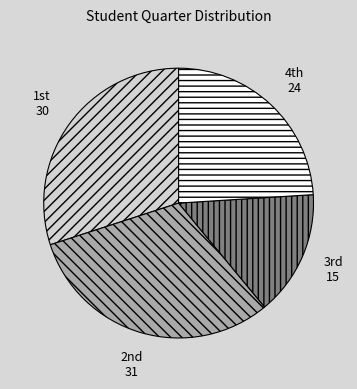

Which category has the biggest portion of the pie?

2nd